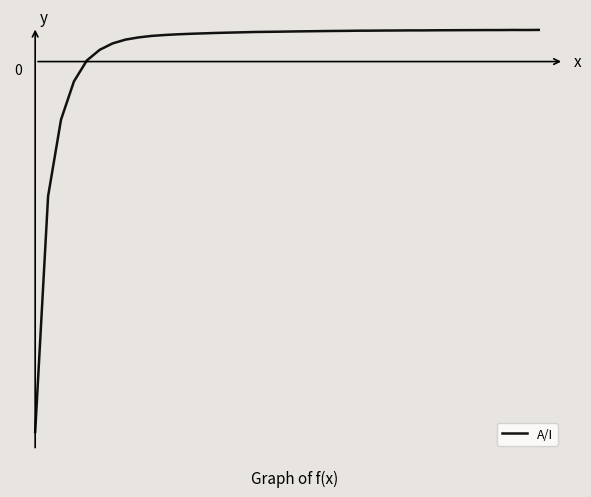

Does the chart have visible grid lines?

No